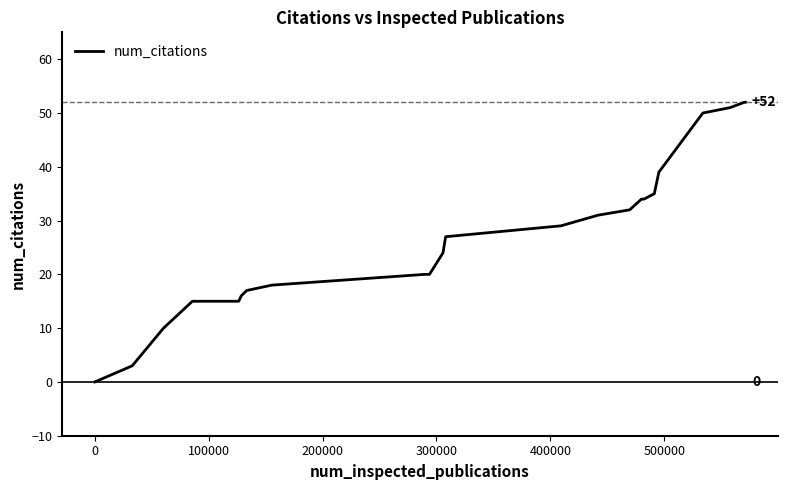

What is the difference between the maximum and minimum values?

52